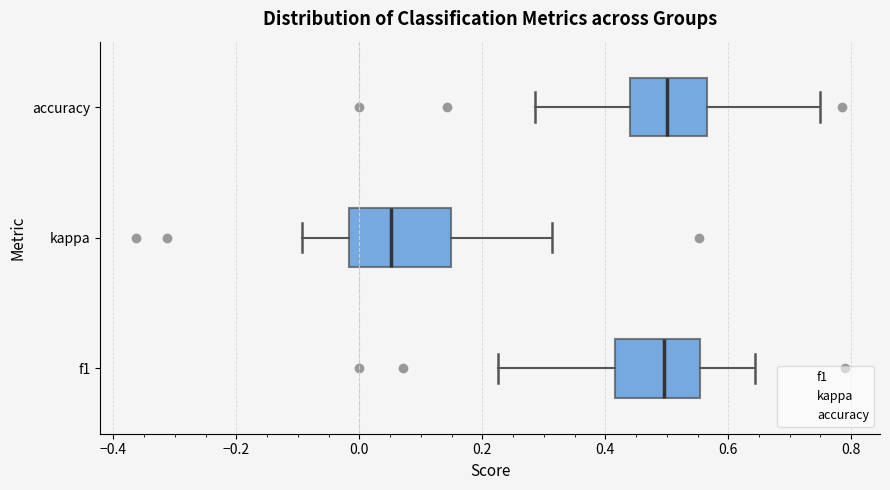

Where does the left whisker of the box for f1 end on the x-axis? The values are not printed on the chart, so give them approximately, as read against the axis.

0.22